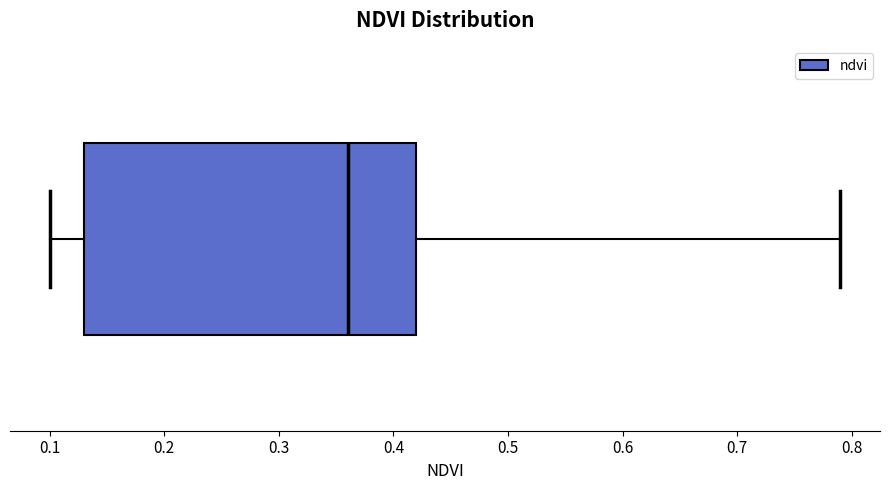

Transcribe this box plot: give where the median line is, the range the box spans, and where the two whiskers end, as read against the x-axis. The values are not printed on the chart, so give them approximately, as read against the axis.

median 0.36, box 0.13 to 0.42, whiskers 0.10 to 0.79